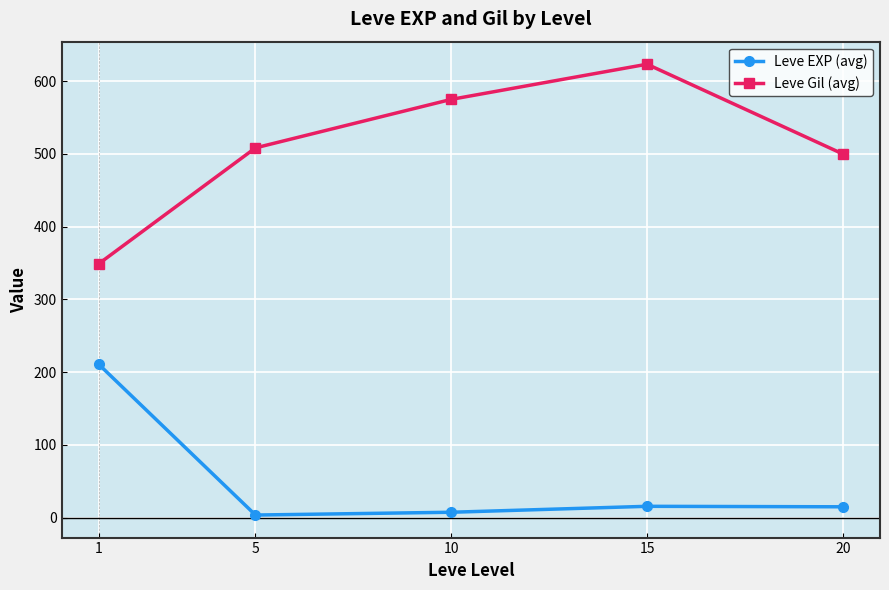

The value of Leve EXP (avg) at 20 is 15.0. True or false?

True